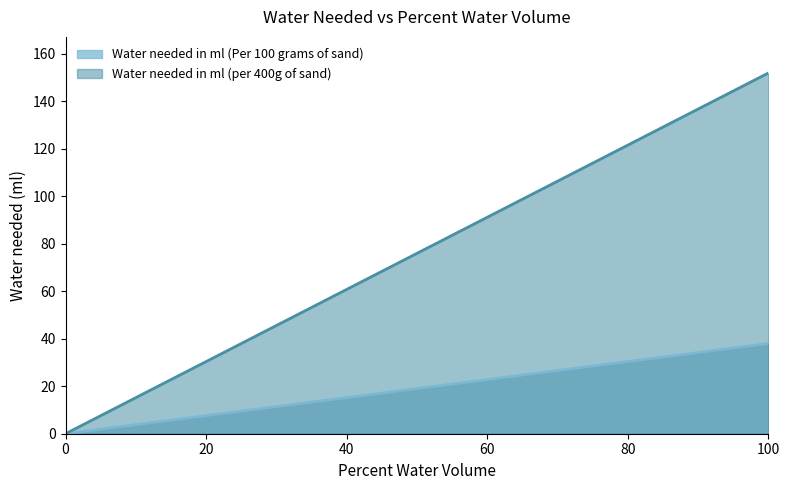

Reading right to left, transcribe all the data shown in this chart.

Water needed in ml (Per 100 grams of sand): 100=38.0	75=28.5	50=19.0	25=9.5	0=0.0
Water needed in ml (per 400g of sand): 100=152.0	75=114.0	50=76.0	25=38.0	0=0.0